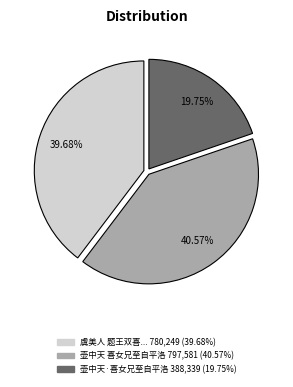

Is there a majority slice in this chart?

No